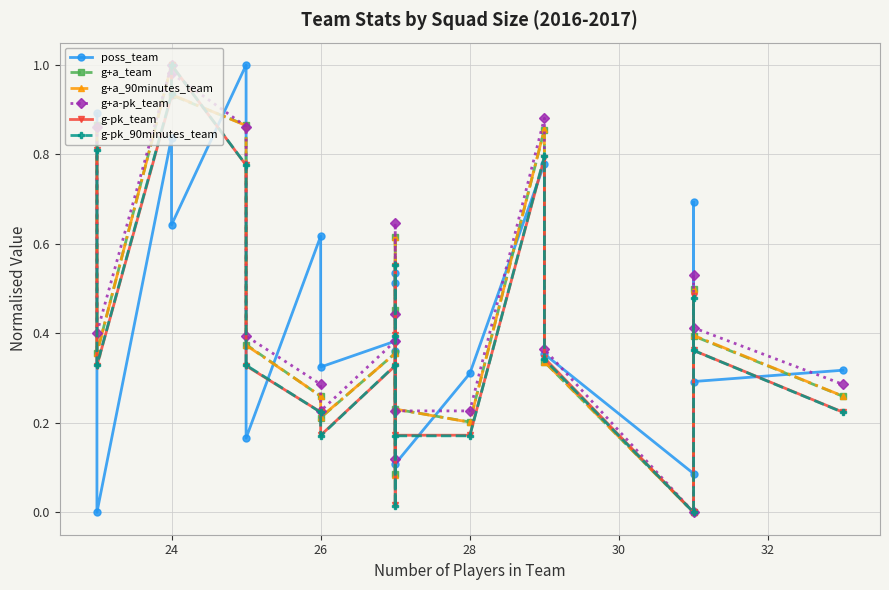

How many data points does each series have?

20